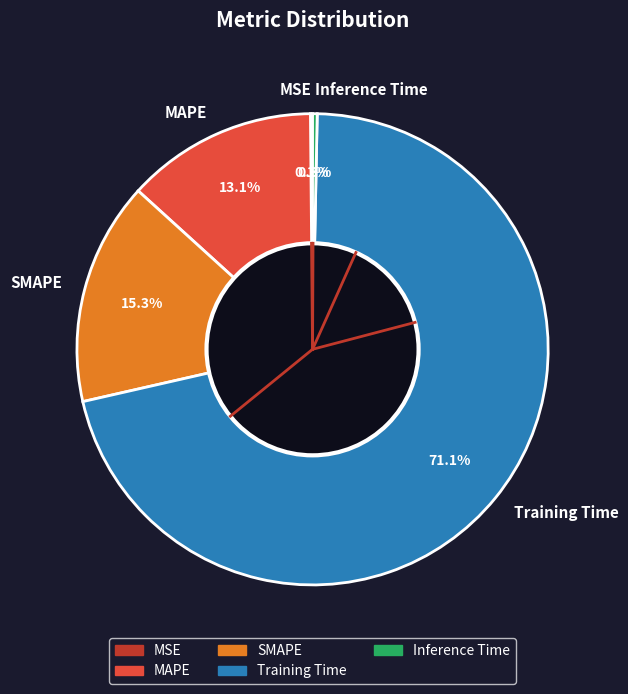

Combined, do Training Time and SMAPE account for over 50%?

Yes